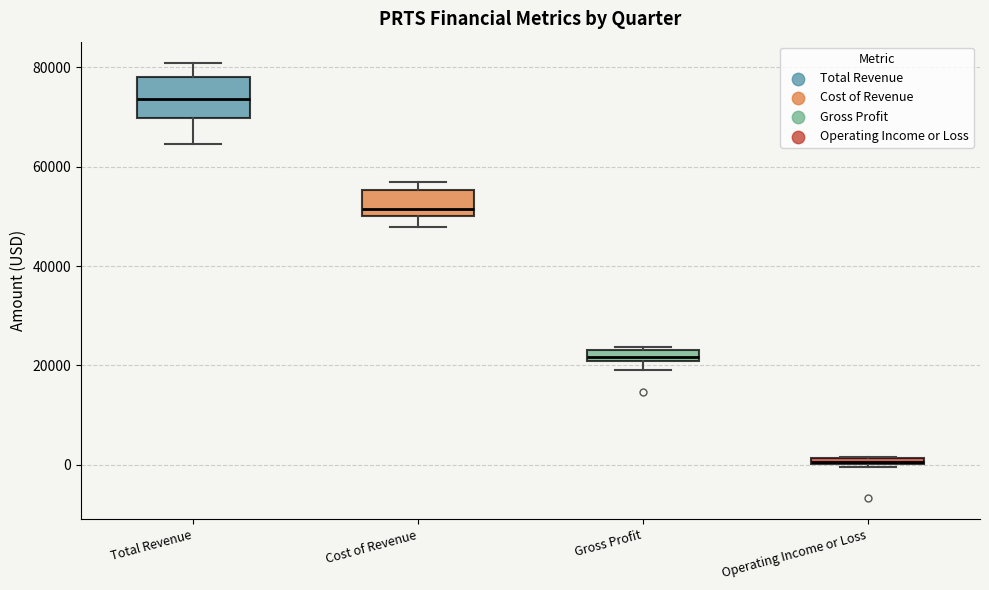

Where is the lower edge of the box for Gross Profit on the y-axis? The values are not printed on the chart, so give them approximately, as read against the axis.

20000